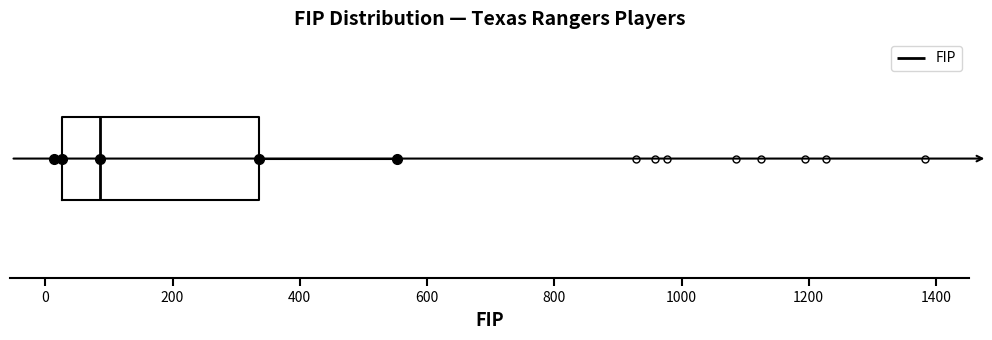

Where does the median line of the box sit on the x-axis? The values are not printed on the chart, so give them approximately, as read against the axis.

80